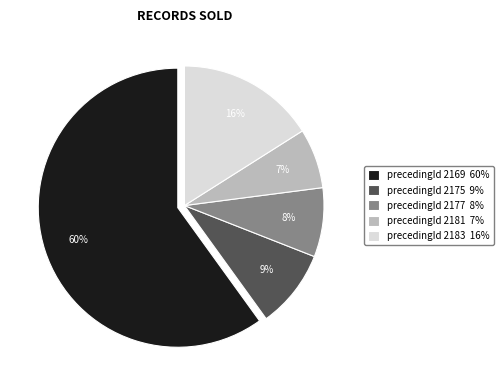

The precedingId 2183 16% slice represents 16% of the pie. True or false?

True